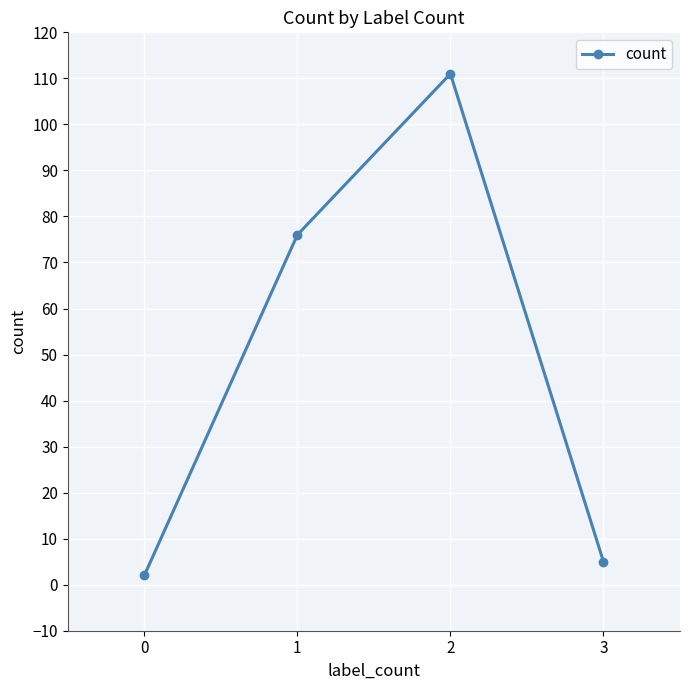

Rank the categories by value from highest to lowest.

2, 1, 3, 0